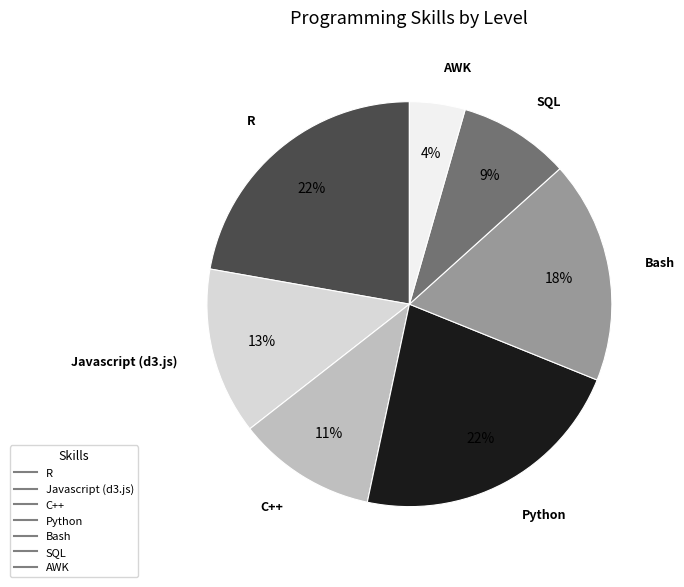

To the nearest percent, what is the difference between the largest and smallest slice percentages?

18%